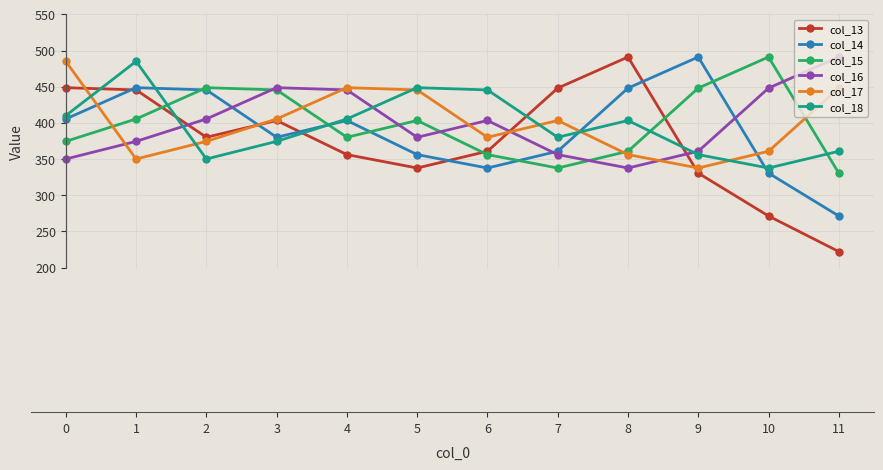

What is the sum of all col_16 values?

4800.4